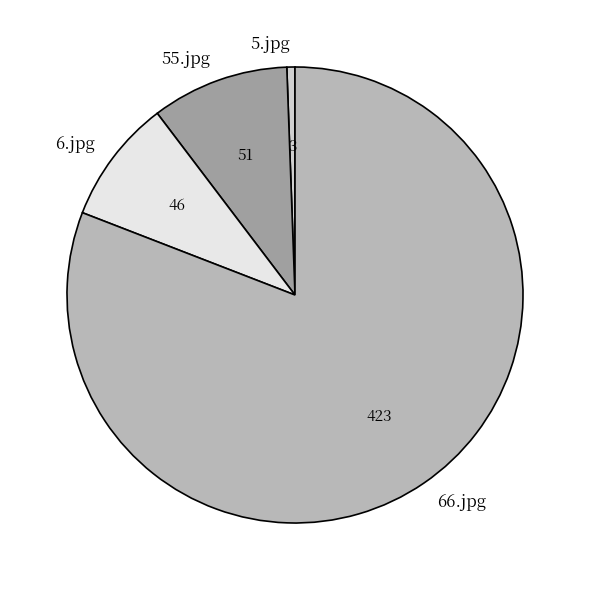

What is the ratio of the value at 55.jpg to the value at 6.jpg?

1.1